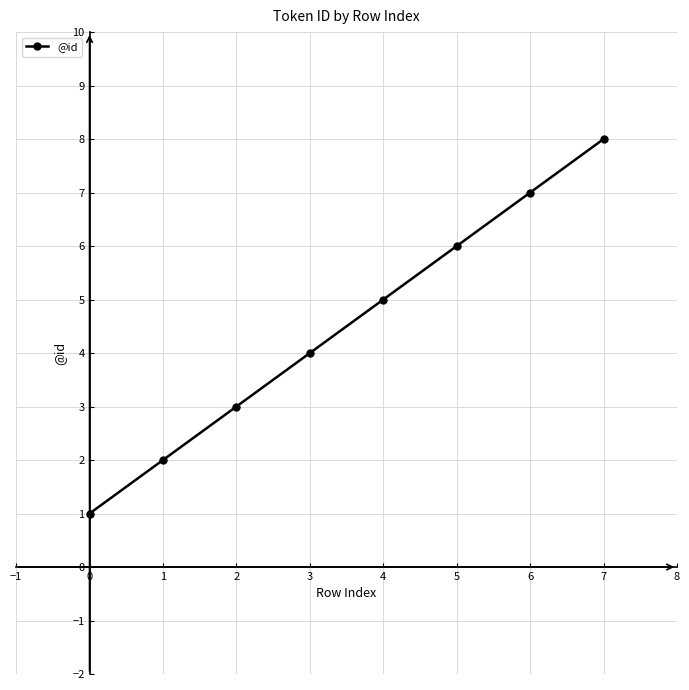

True or false: the data shows 3 at 6.

False